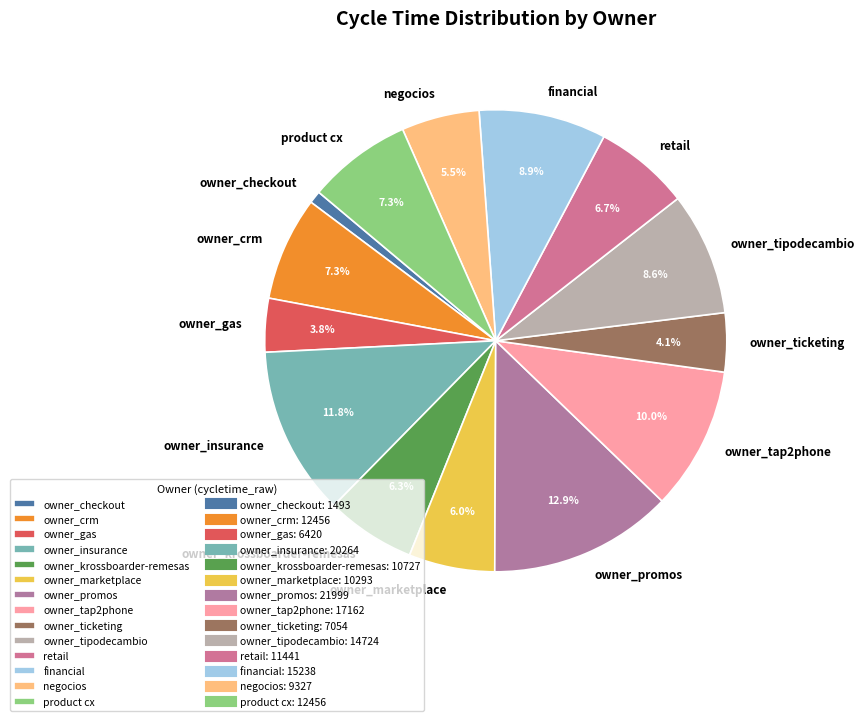

Count the number of slices in the pie.

14